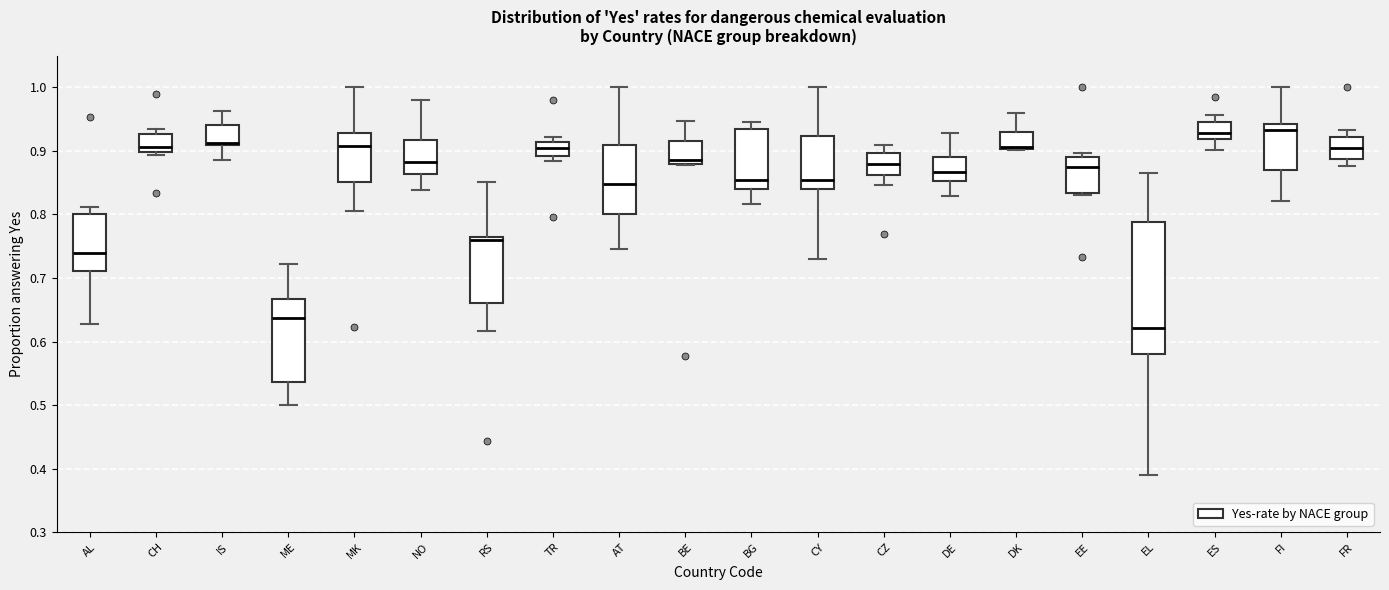

Reading left to right, read every box against the y-axis: the position of its median line, the range the box covers, and the ends of its whiskers. The values are not printed on the chart, so give them approximately, as read against the axis.

AL: median 0.74, box 0.71 to 0.80, whiskers 0.63 to 0.81
CH: median 0.91, box 0.90 to 0.93, whiskers 0.89 to 0.94
IS: median 0.91 (just above the box's lower edge), box 0.91 to 0.94, whiskers 0.89 to 0.96
ME: median 0.64, box 0.54 to 0.67, whiskers 0.50 to 0.72
MK: median 0.91, box 0.85 to 0.93, whiskers 0.80 to 1.00
NO: median 0.88, box 0.86 to 0.92, whiskers 0.84 to 0.98
RS: median 0.76, box 0.66 to 0.77, whiskers 0.62 to 0.85
TR: median 0.90, box 0.89 to 0.91, whiskers 0.88 to 0.92
AT: median 0.85, box 0.80 to 0.91, whiskers 0.75 to 1.00
BE: median 0.89, box 0.88 to 0.92, whiskers 0.88 to 0.95
BG: median 0.85, box 0.84 to 0.93, whiskers 0.82 to 0.95
CY: median 0.85, box 0.84 to 0.92, whiskers 0.73 to 1.00
CZ: median 0.88, box 0.86 to 0.90, whiskers 0.85 to 0.91
DE: median 0.87, box 0.85 to 0.89, whiskers 0.83 to 0.93
DK: median 0.91, box 0.90 to 0.93, whiskers 0.90 to 0.96
EE: median 0.87, box 0.83 to 0.89, whiskers 0.83 (just below the box's lower edge) to 0.90
EL: median 0.62, box 0.58 to 0.79, whiskers 0.39 to 0.87
ES: median 0.93, box 0.92 to 0.94, whiskers 0.90 to 0.96
FI: median 0.93, box 0.87 to 0.94, whiskers 0.82 to 1.00
FR: median 0.90, box 0.89 to 0.92, whiskers 0.88 to 0.93